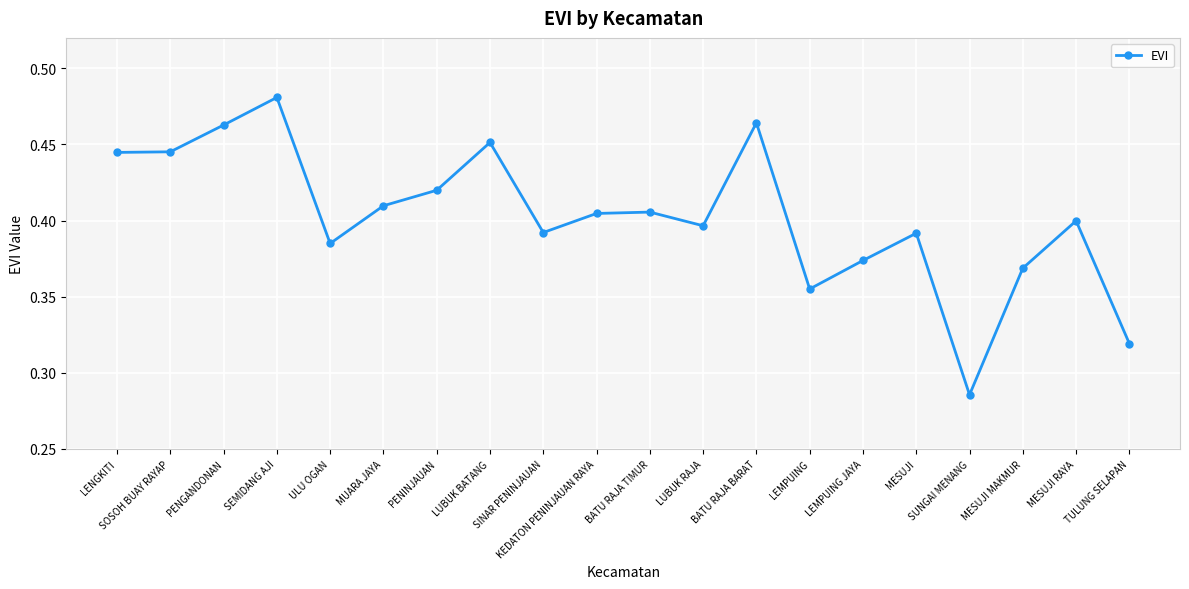

What is the sum of the values at BATU RAJA TIMUR and LEMPUING JAYA?

0.8